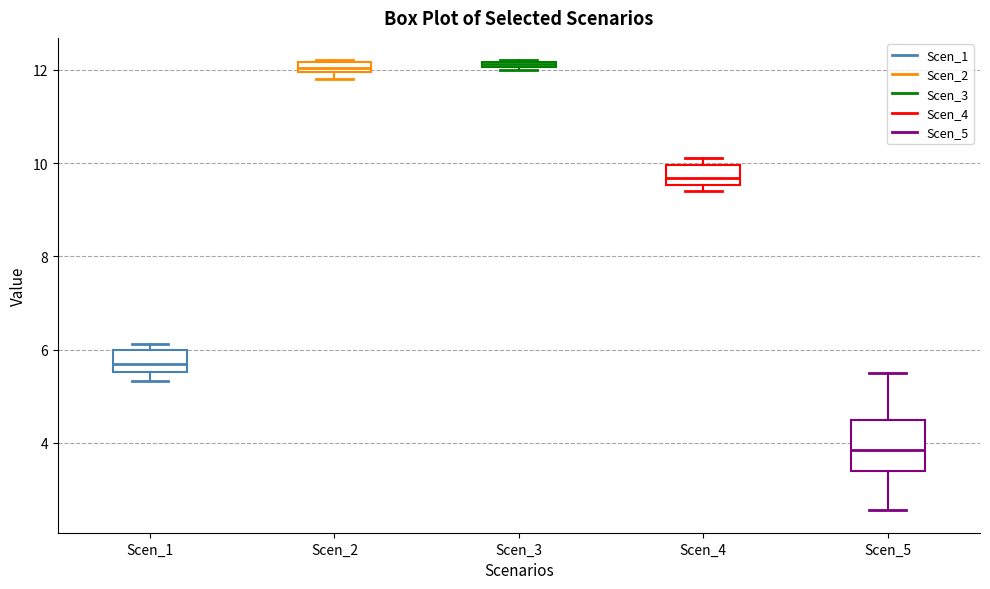

Which box has the lowest median line?

Scen_5